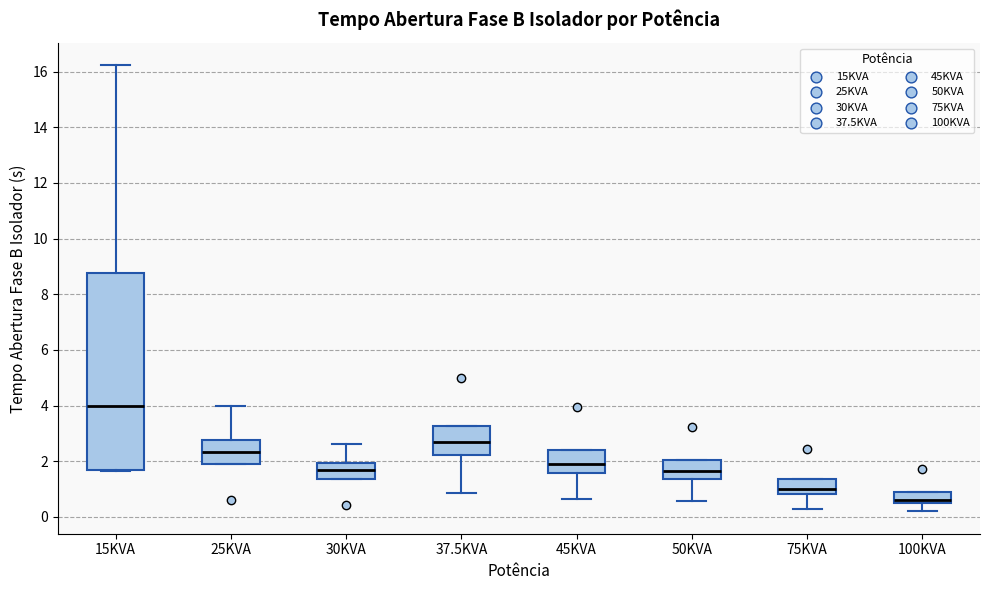

Where does the lower whisker of the box for 50KVA end on the y-axis? The values are not printed on the chart, so give them approximately, as read against the axis.

0.6